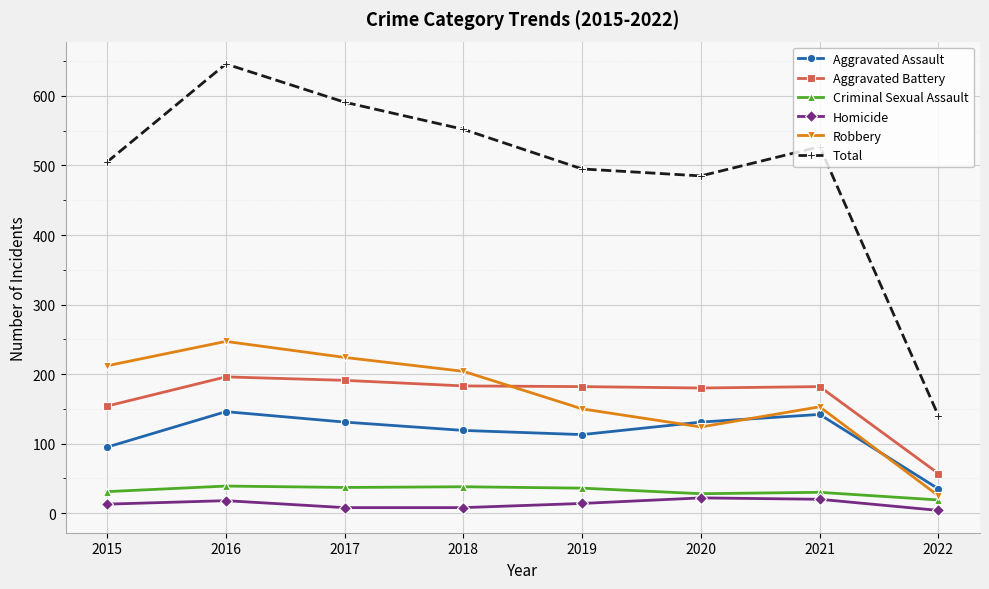

Is this an area chart (filled region under the line)?

No